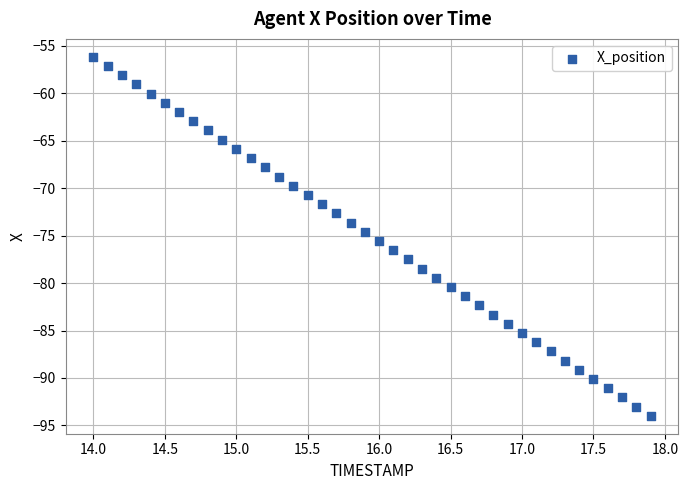

What is the range of Y values (max minus min)?

37.8